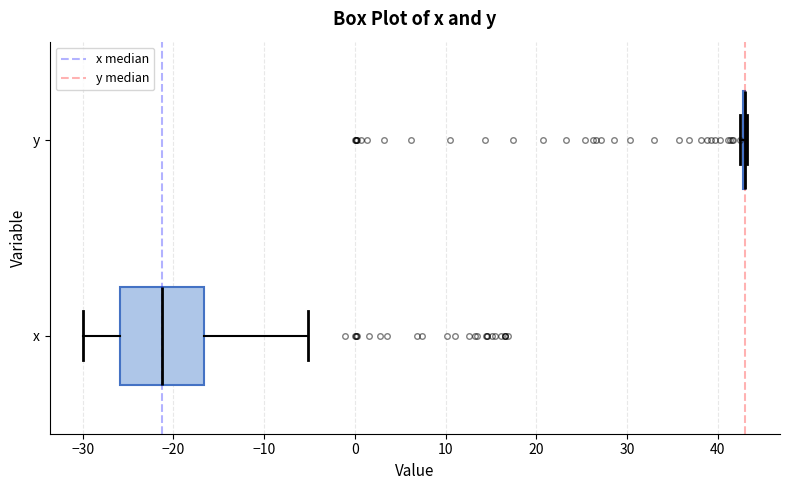

Reading bottom to top, transcribe this box plot: for each box, give where its median line is, the range the box spans, and where its two whiskers end, as read against the x-axis. The values are not printed on the chart, so give them approximately, as read against the axis.

x: median -21, box -26 to -17, whiskers -30 to -5
y: box collapsed to a line at 43, whiskers 43 to 43